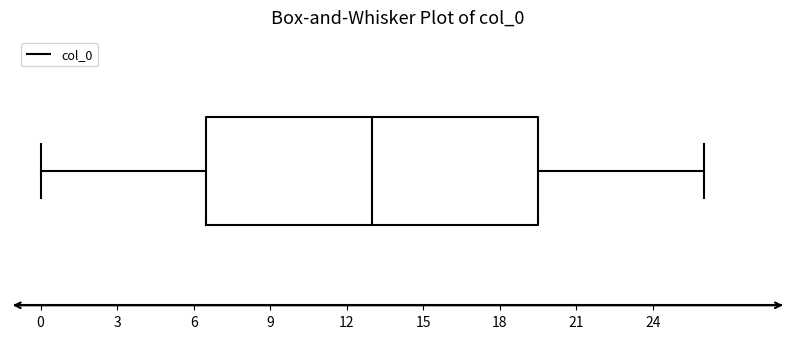

Read this box plot against the x-axis: the position of the median line, the range covered by the box, and the ends of both whiskers. The values are not printed on the chart, so give them approximately, as read against the axis.

median 13.0, box 6.5 to 19.5, whiskers 0.0 to 26.0